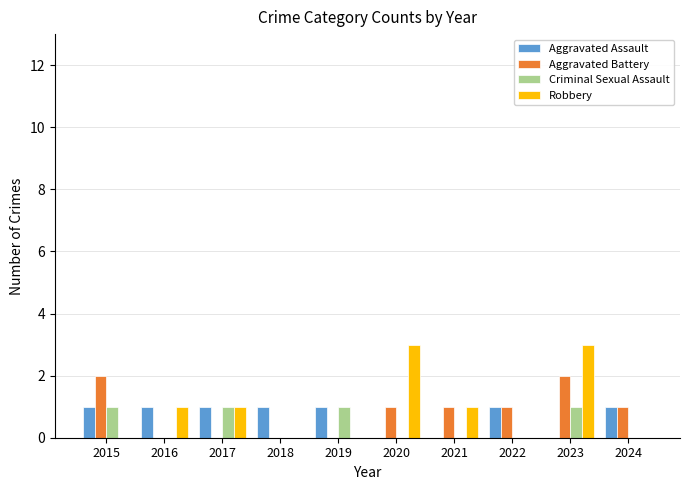

At which category is the sum across all series the highest?

2023